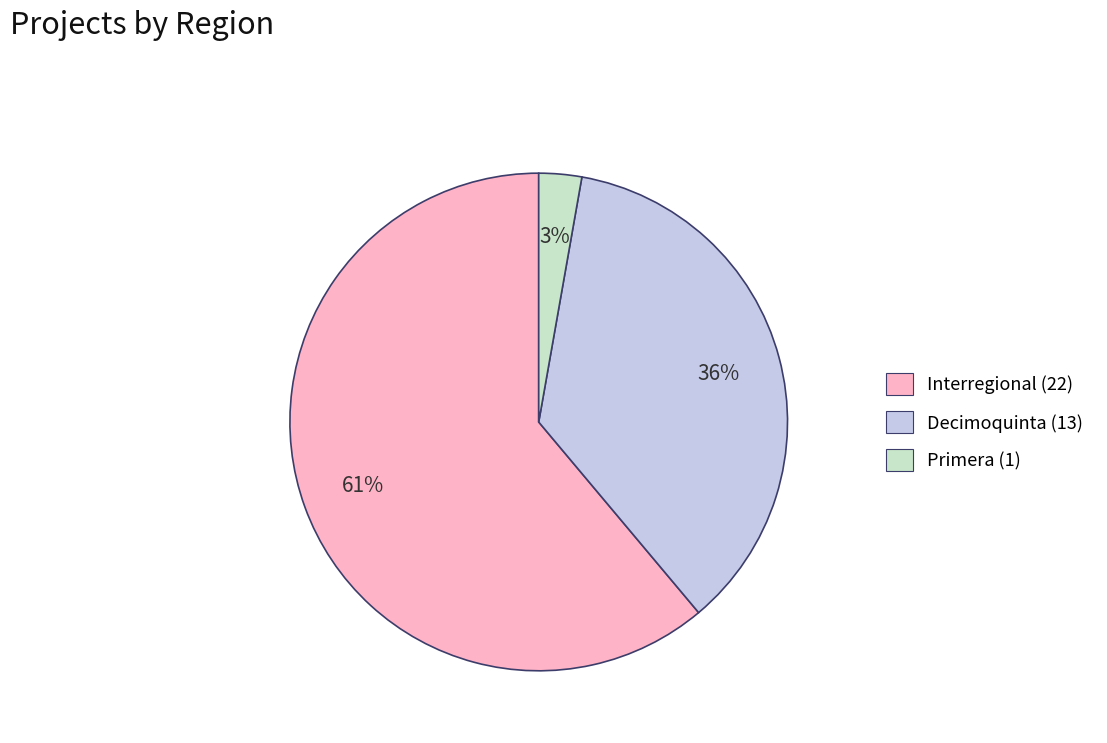

To the nearest percent, what is the average slice percentage?

33%